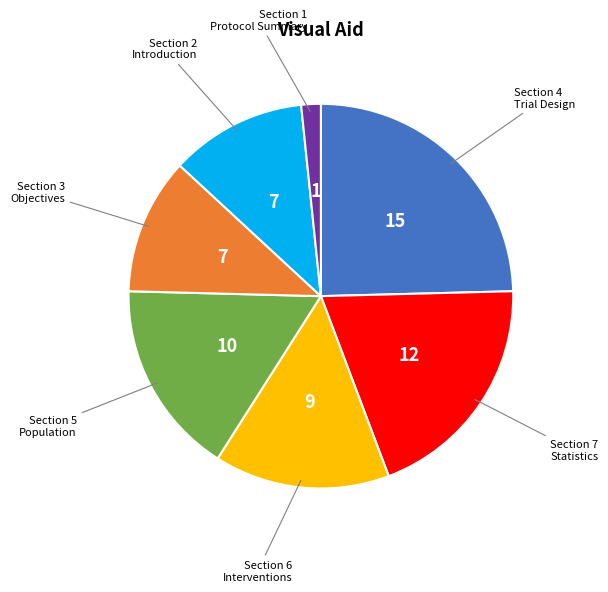

Is there a majority slice in this chart?

No